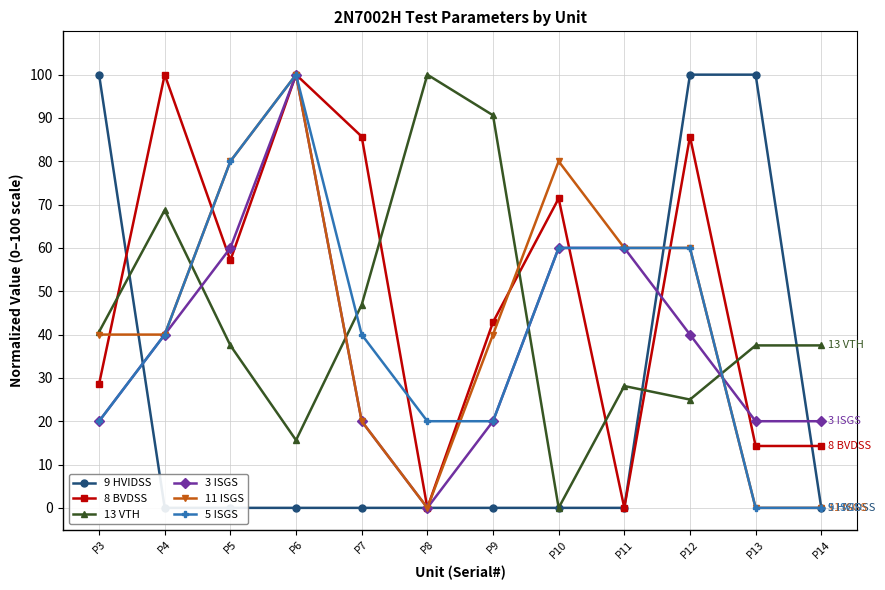

Does the chart display data point markers on the line(s)?

Yes